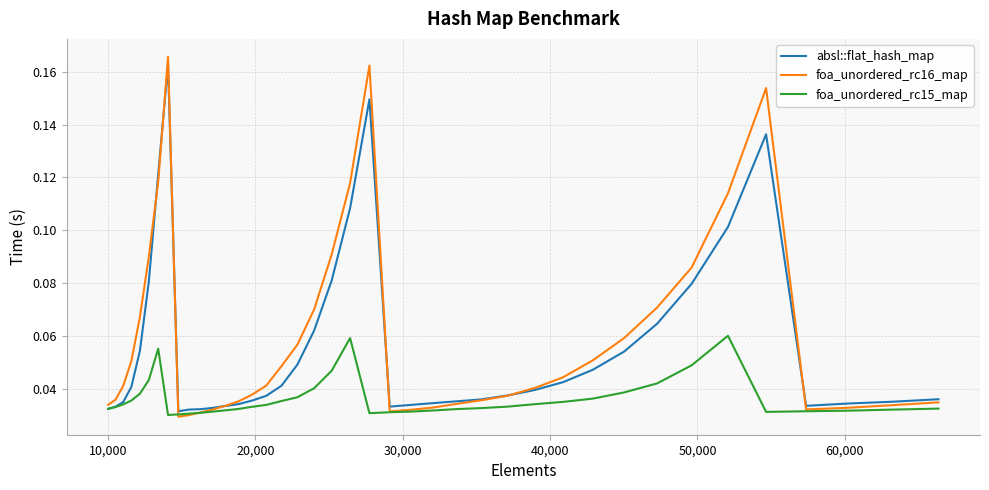

What are all the series names shown in the legend?

absl::flat_hash_map, foa_unordered_rc16_map, foa_unordered_rc15_map